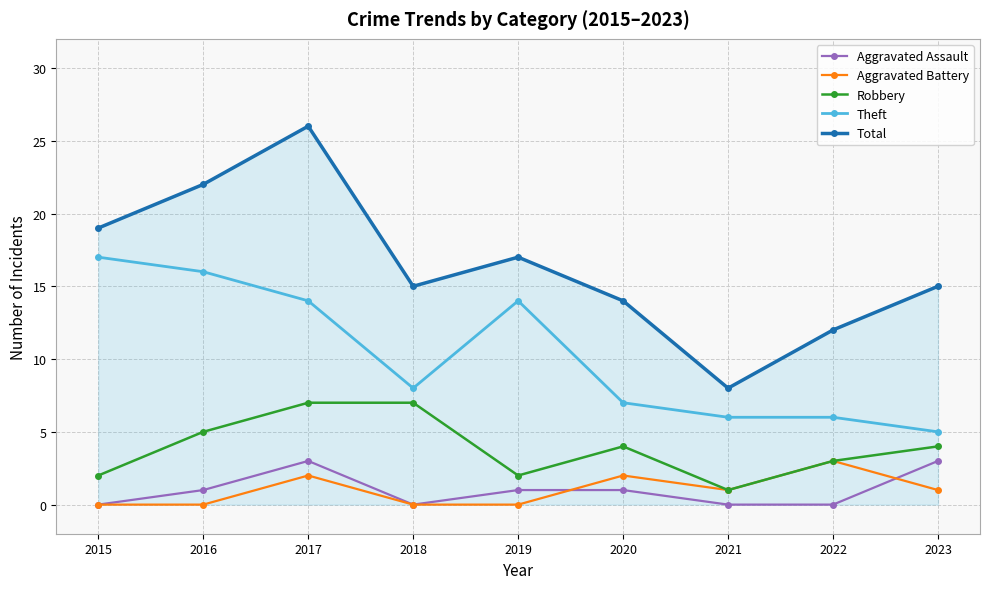

True or false: Theft has a value of 6 at 2022.

True